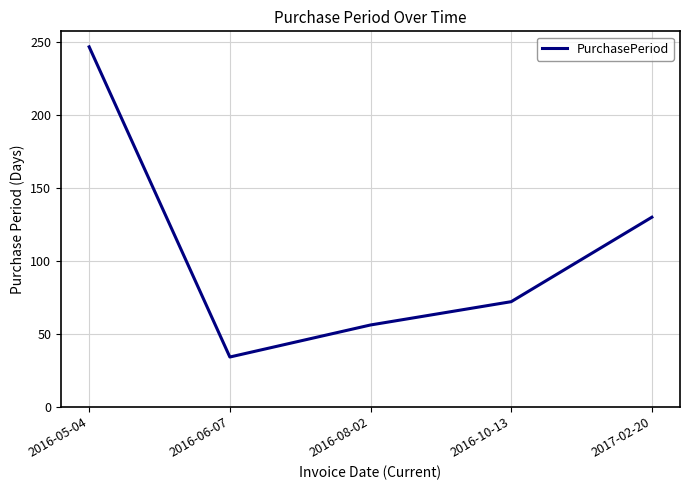

Does the chart display data point markers on the line(s)?

No